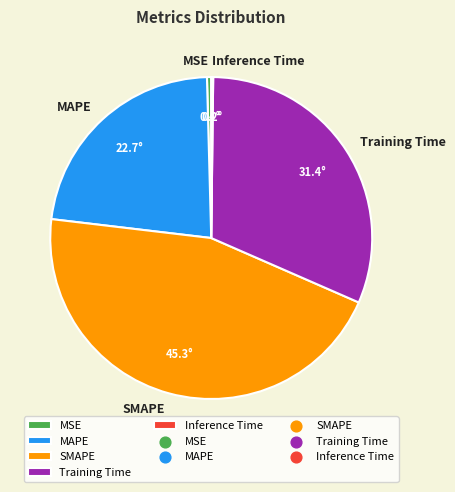

Does MSE represent more than half of the total?

No